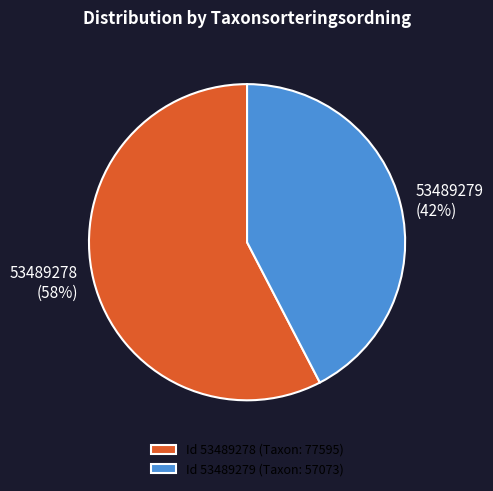

Rank the categories by value from highest to lowest.

53489278, 53489279